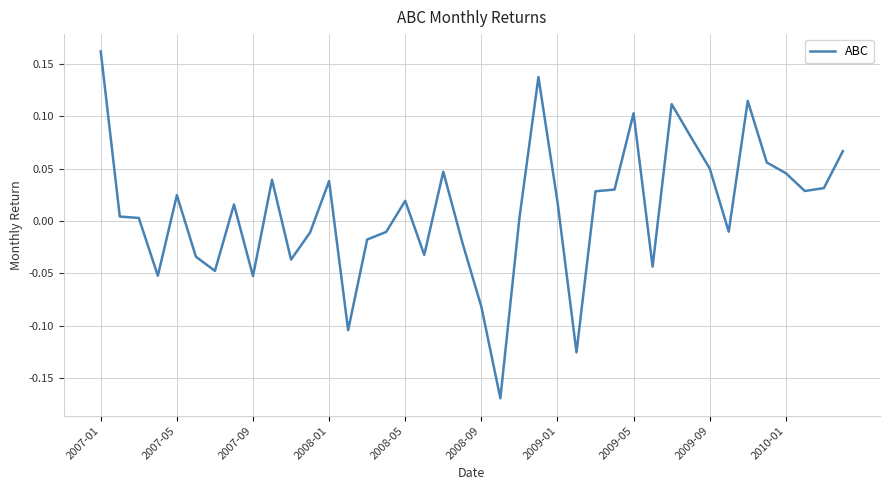

What is the difference between the maximum and minimum values?

0.3